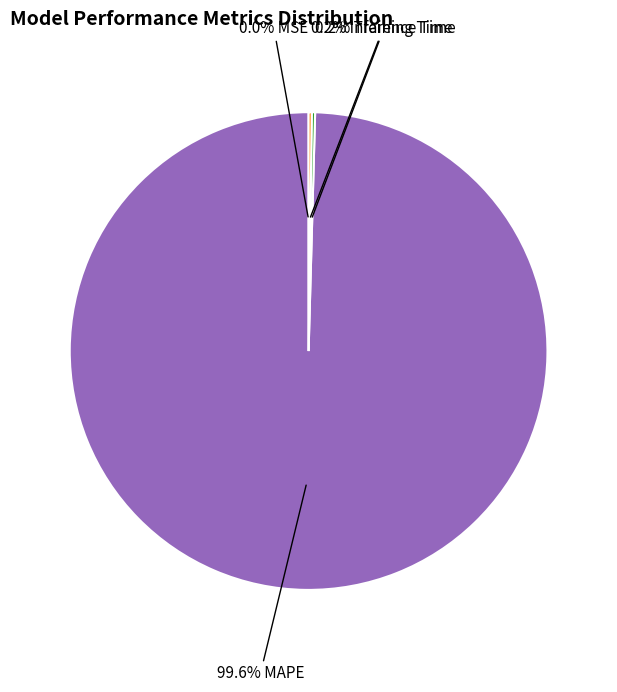

Is there a majority slice in this chart?

Yes